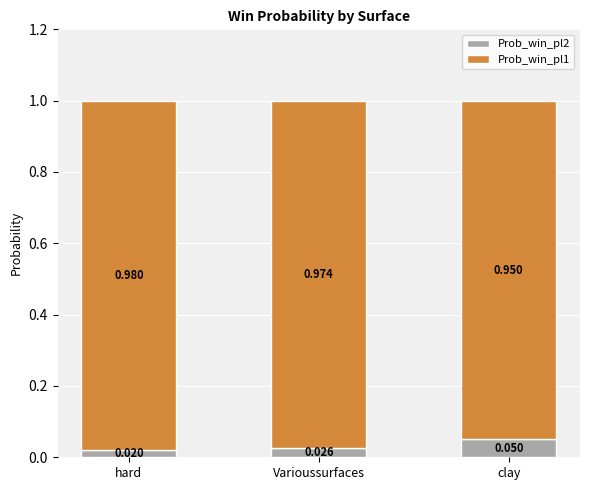

Which category has the highest value in the Prob_win_pl2 series?

clay